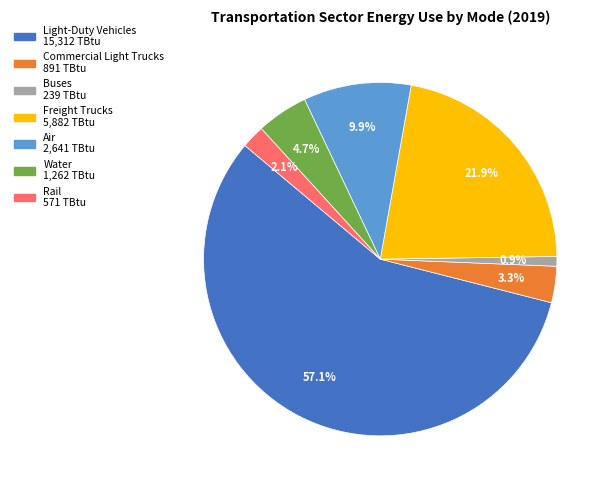

Is there any slice that represents more than half of the pie?

Yes